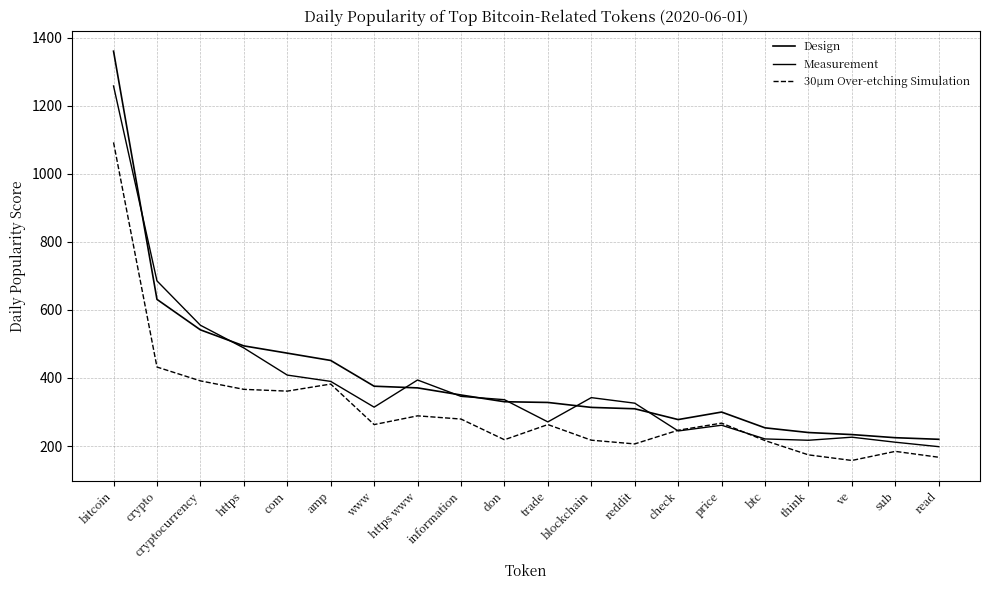

Between trade and bitcoin, which is larger?

bitcoin